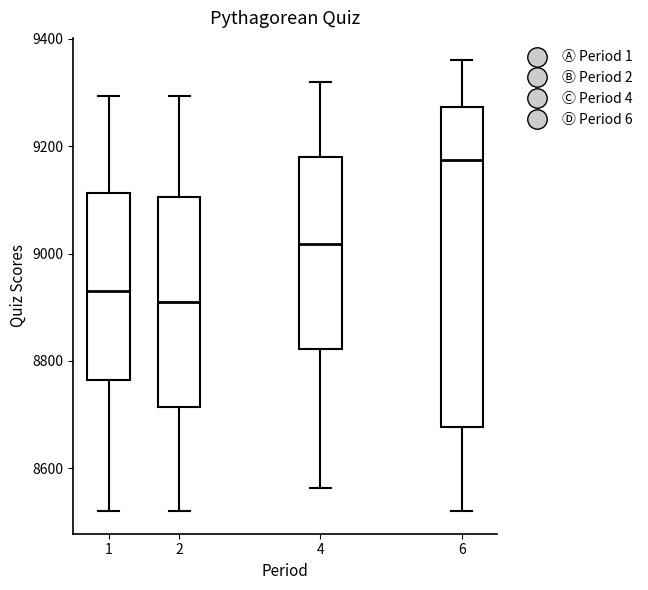

Reading left to right, read every box against the y-axis: the position of its median line, the range the box covers, and the ends of its whiskers. The values are not printed on the chart, so give them approximately, as read against the axis.

1: median 8940, box 8760 to 9120, whiskers 8520 to 9300
2: median 8920, box 8720 to 9100, whiskers 8520 to 9300
4: median 9020, box 8820 to 9180, whiskers 8560 to 9320
6: median 9180, box 8680 to 9280, whiskers 8520 to 9360